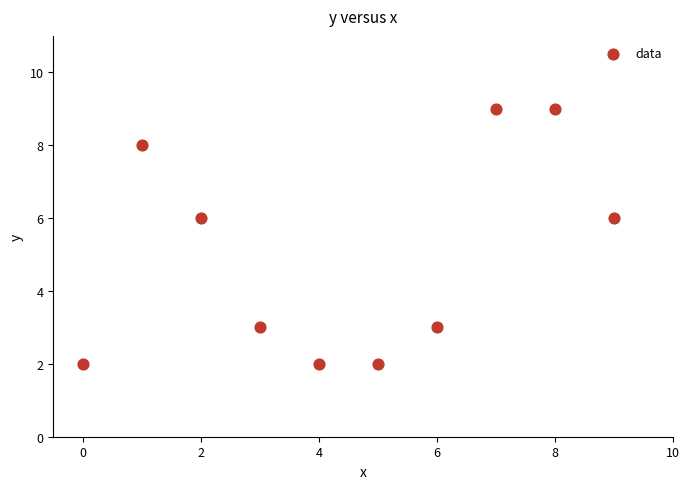

What is the range of Y values (max minus min)?

7